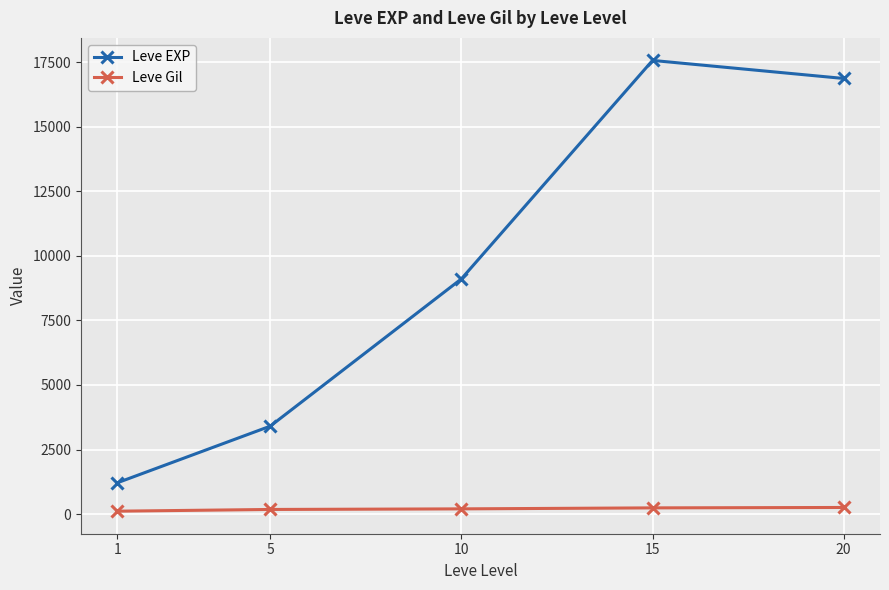

Rank the series at 10 from lowest to highest value.

Leve Gil, Leve EXP